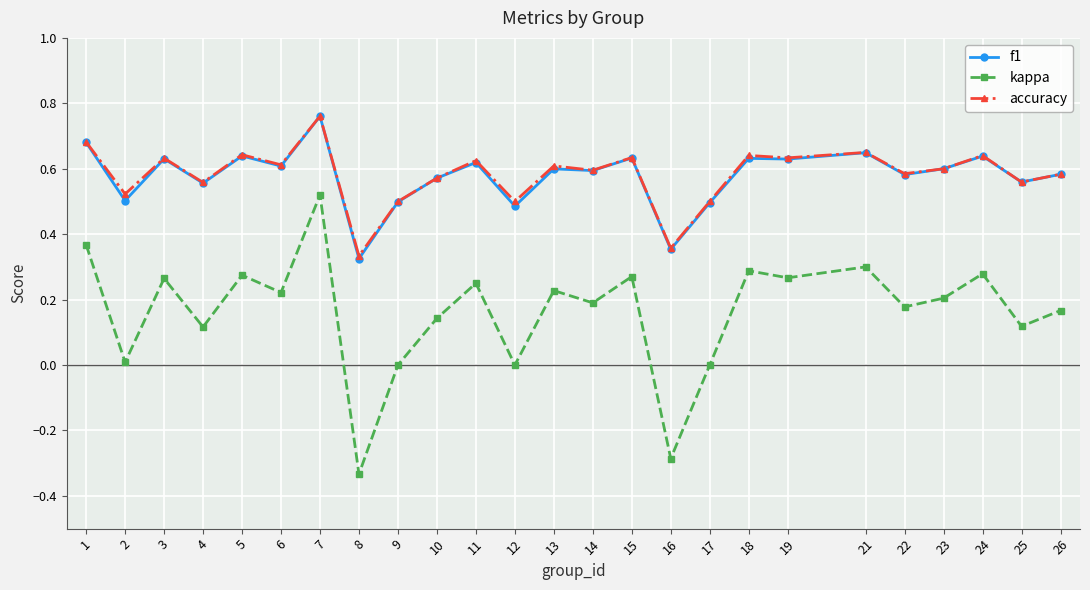

Is it true that kappa equals 0.1 at 11?

False